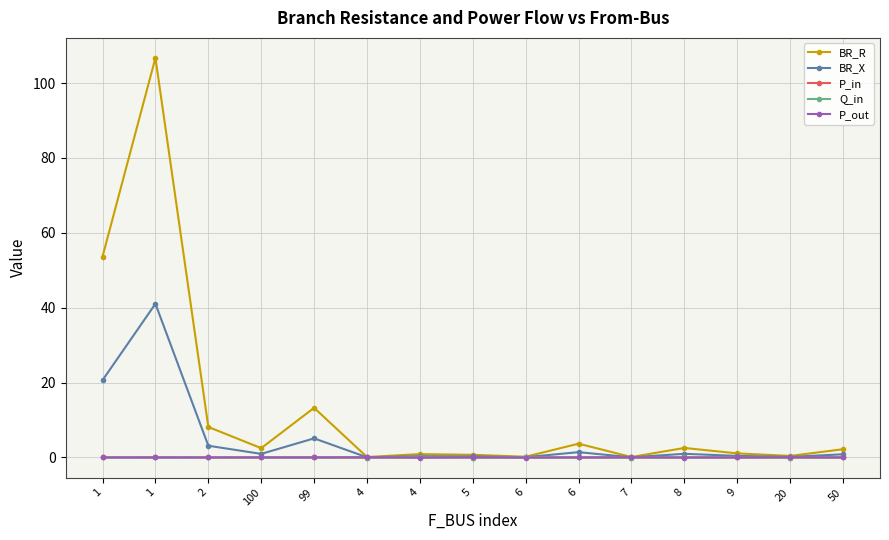

Which series has the largest total across all categories?

BR_R